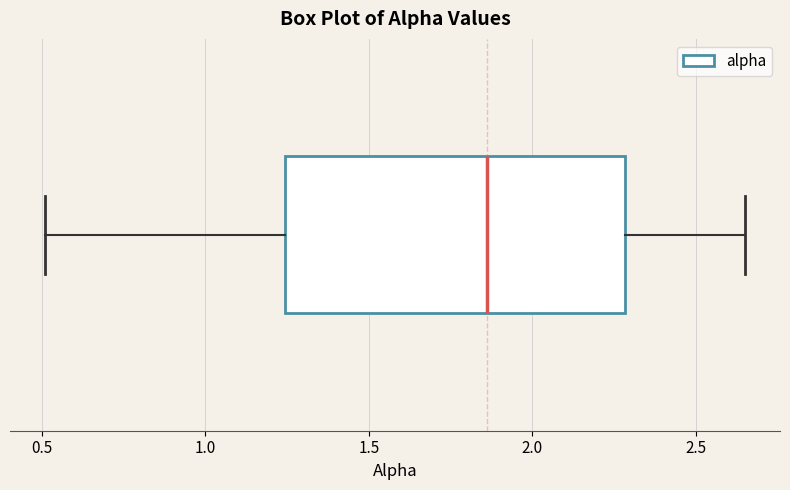

Where is the right edge of the box on the x-axis? The values are not printed on the chart, so give them approximately, as read against the axis.

2.30